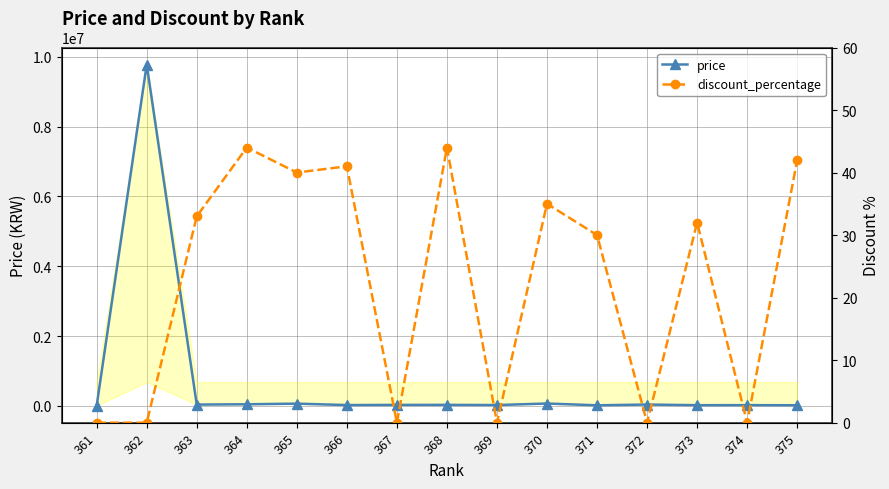

What is the sum of all discount_percentage values?

341